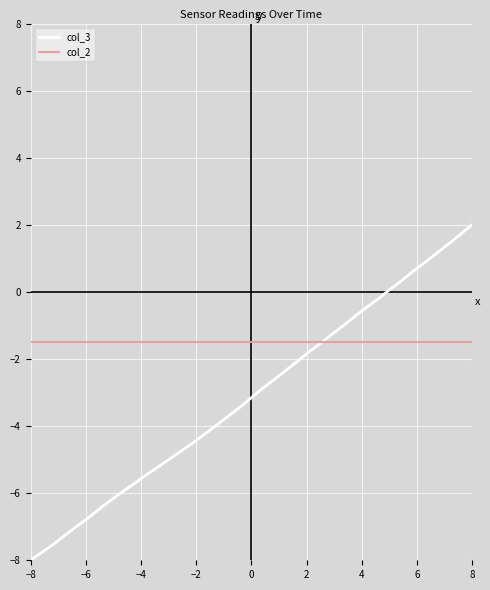

Reading right to left, what are all the values shown in this chart?

col_3: 2.0	1.7	1.4	1.2	0.9	0.6	0.4	0.1	-0.2	-0.4	-0.7	-1.0	-1.2	-1.5	-1.8	-2.1	-2.3	-2.6	-2.9	-3.2	-3.4	-3.7	-4.0	-4.2	-4.5	-4.7	-5.0	-5.2	-5.4	-5.7	-5.9	-6.2	-6.4	-6.7	-7.0	-7.2	-7.5	-7.8	-8.0
col_2: -1.5	-1.5	-1.5	-1.5	-1.5	-1.5	-1.5	-1.5	-1.5	-1.5	-1.5	-1.5	-1.5	-1.5	-1.5	-1.5	-1.5	-1.5	-1.5	-1.5	-1.5	-1.5	-1.5	-1.5	-1.5	-1.5	-1.5	-1.5	-1.5	-1.5	-1.5	-1.5	-1.5	-1.5	-1.5	-1.5	-1.5	-1.5	-1.5